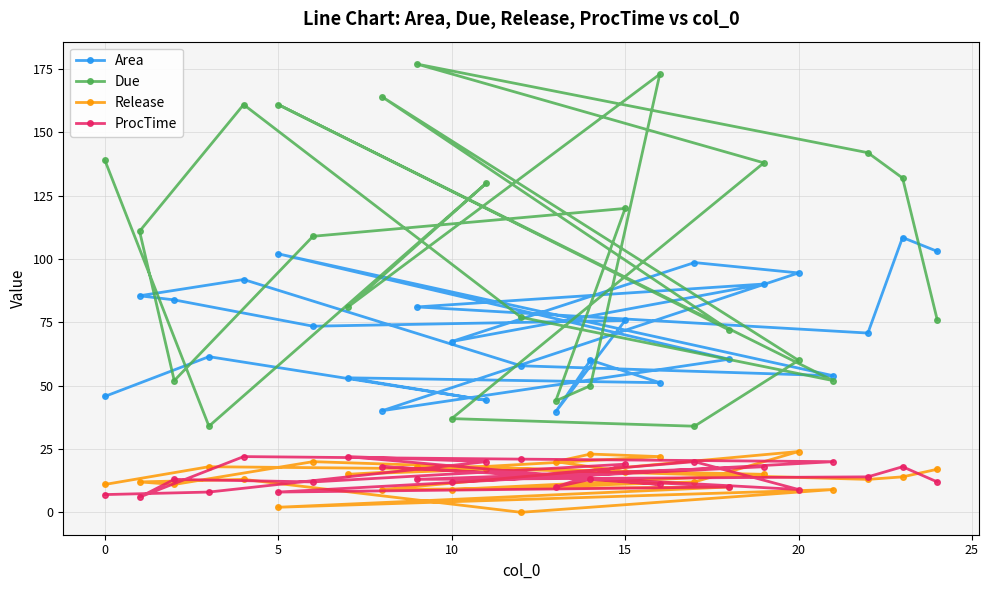

Rank the series at 20 from lowest to highest value.

ProcTime, Release, Due, Area